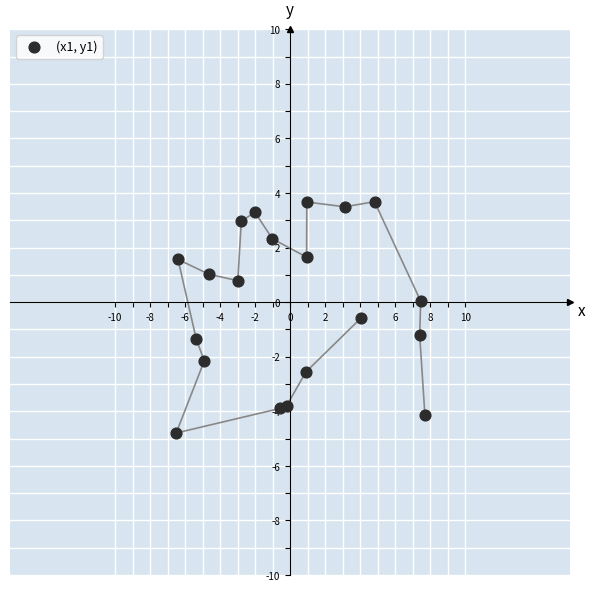

What is the range of Y values (max minus min)?

8.5